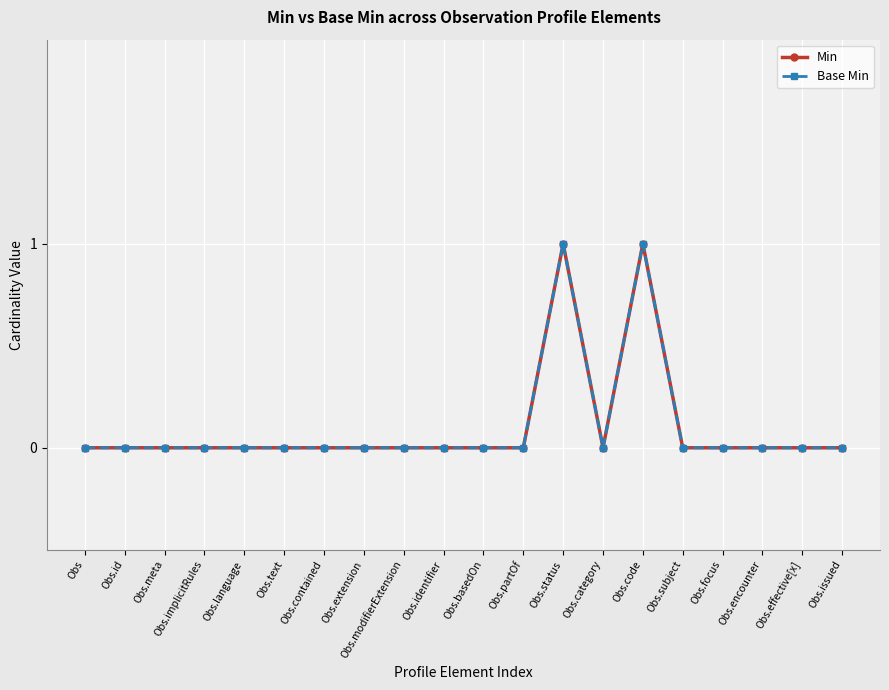

How many interior local valleys does the Base Min series have?

1